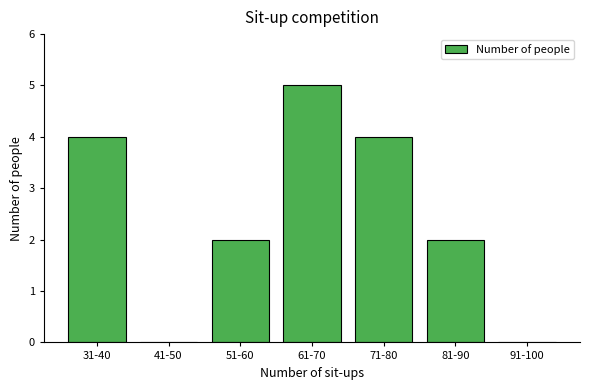

Reading left to right, what are all the values shown in this chart?

31-40=4	41-50=0	51-60=2	61-70=5	71-80=4	81-90=2	91-100=0